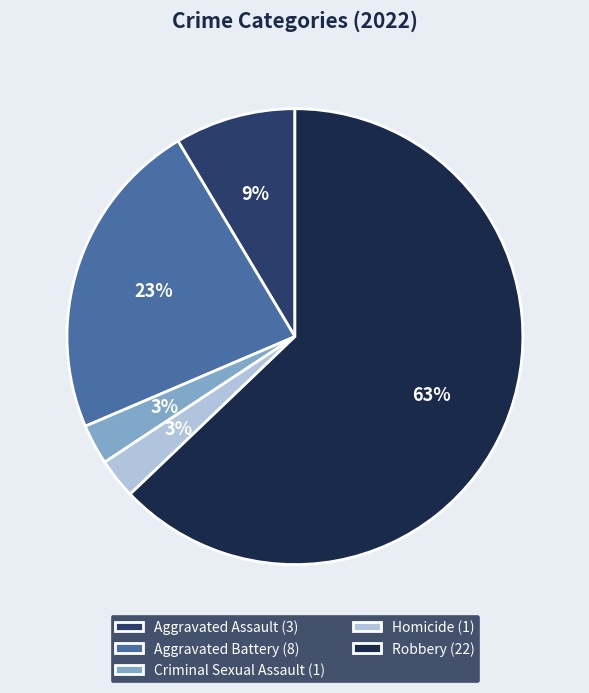

The Criminal Sexual Assault (1) slice represents 3% of the pie. True or false?

True